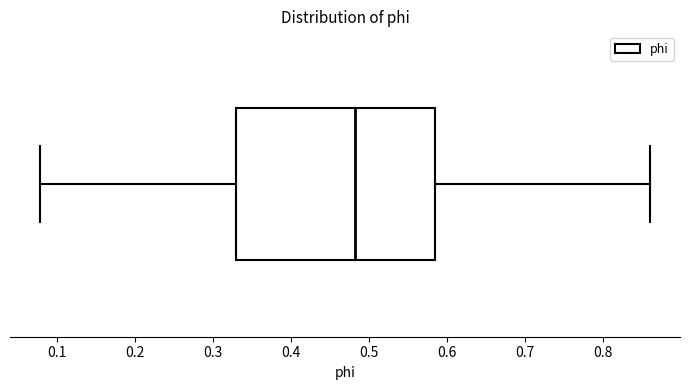

Transcribe this box plot: give where the median line is, the range the box spans, and where the two whiskers end, as read against the x-axis. The values are not printed on the chart, so give them approximately, as read against the axis.

median 0.48, box 0.33 to 0.58, whiskers 0.08 to 0.86